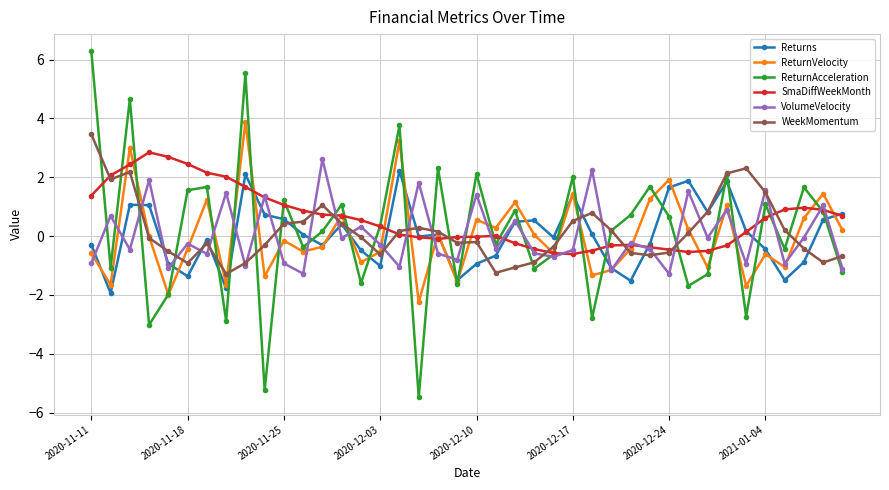

What is the maximum value for ReturnAcceleration?

6.3